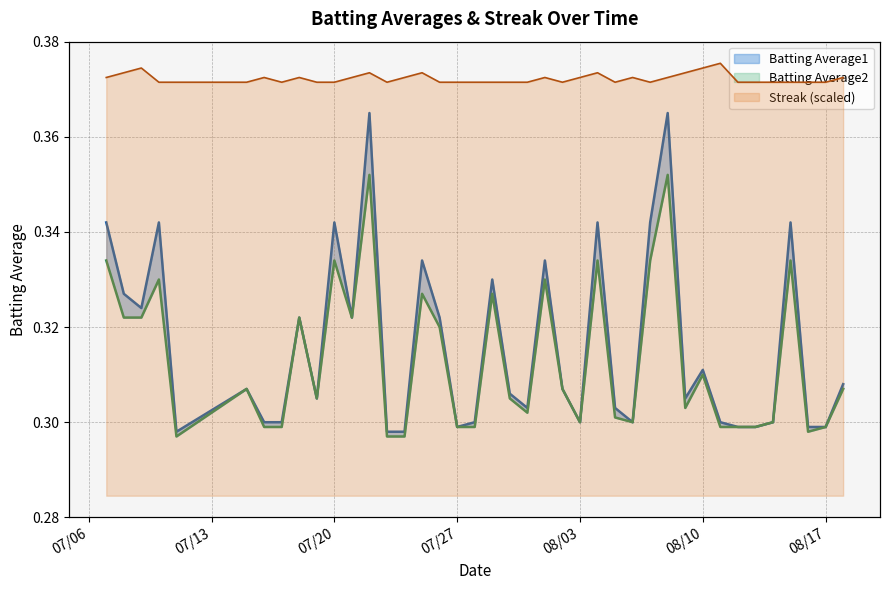

Where is the first local minimum for Streak?

2010-07-17